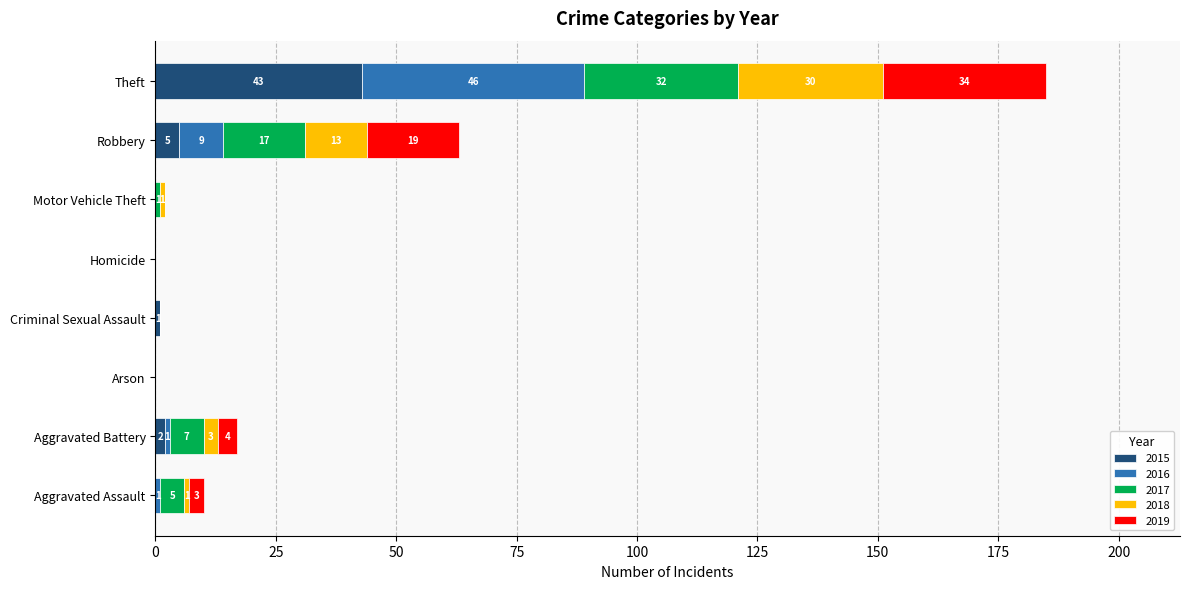

The 2015 series shows 43 at Theft. True or false?

True